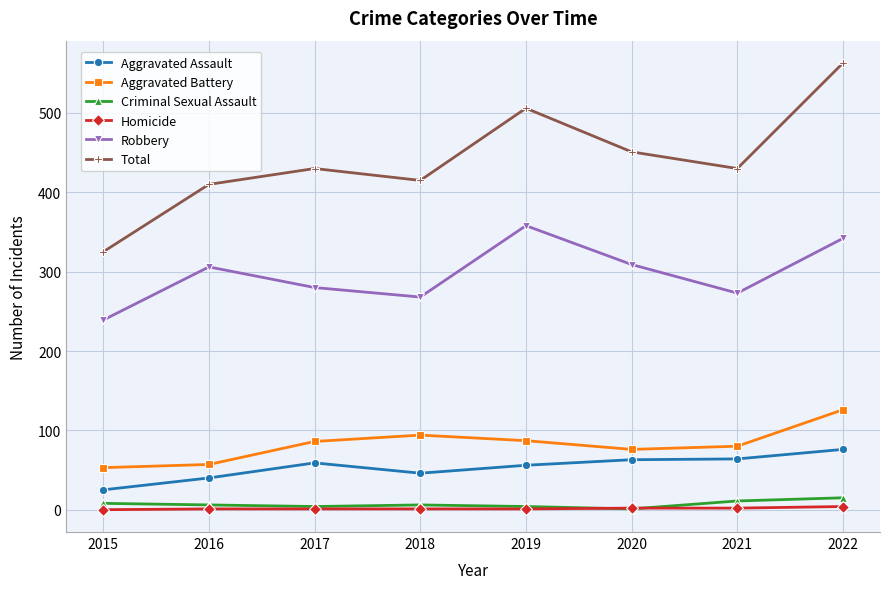

Where is the first local maximum for Aggravated Assault?

2017